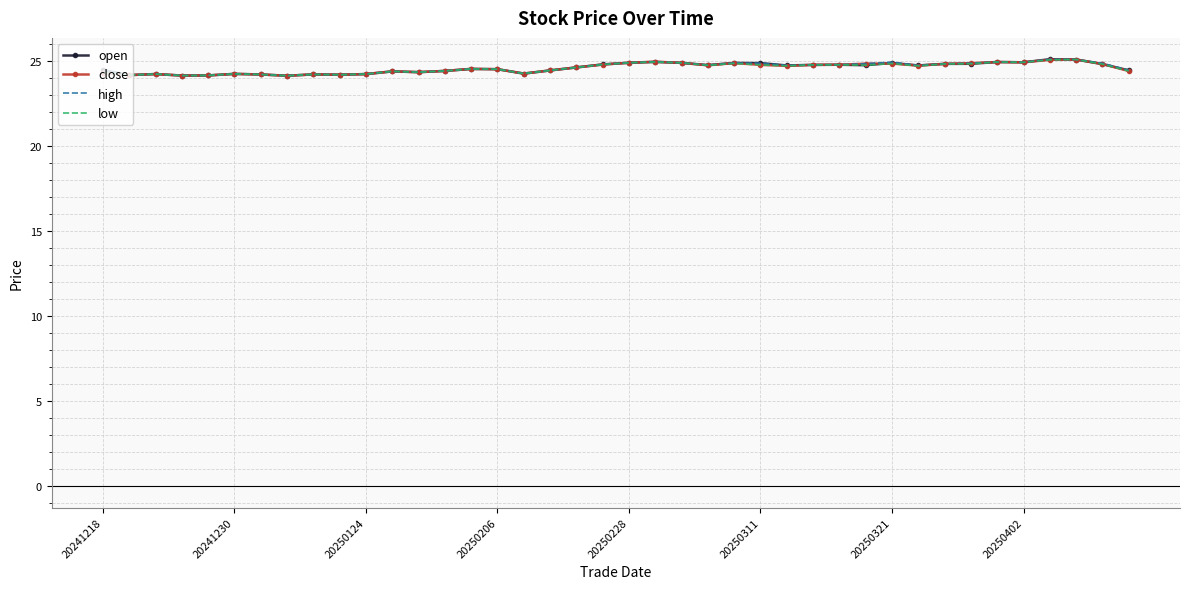

What is the smallest value displayed?

24.2